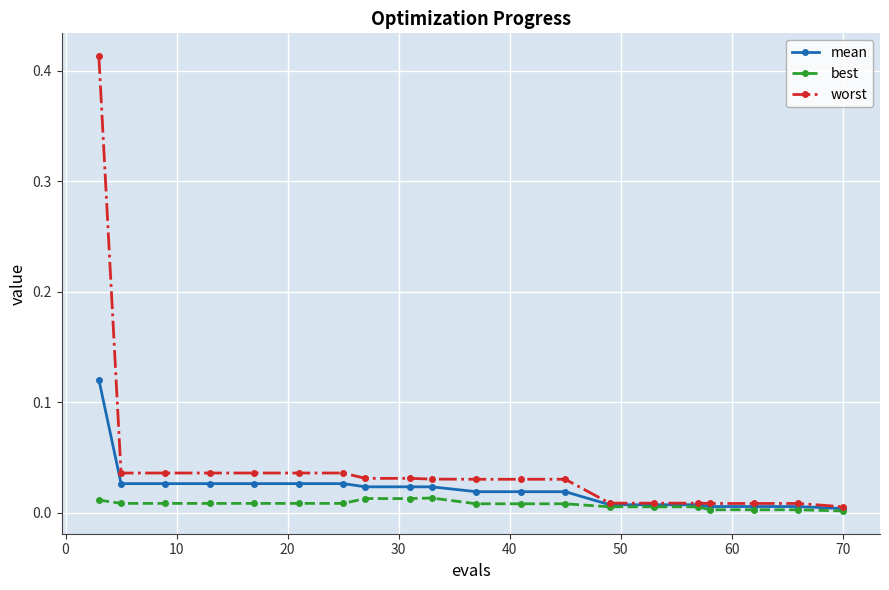

Count the number of categories in the chart.

20